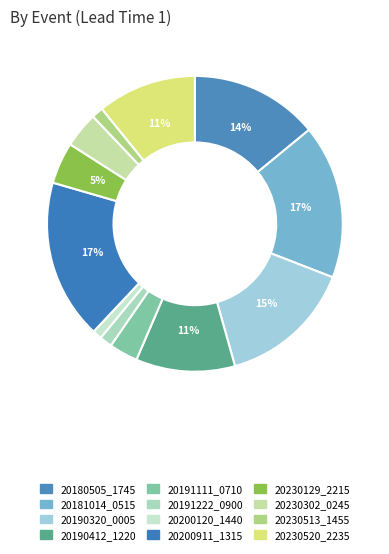

How many slices are in this pie chart?

12